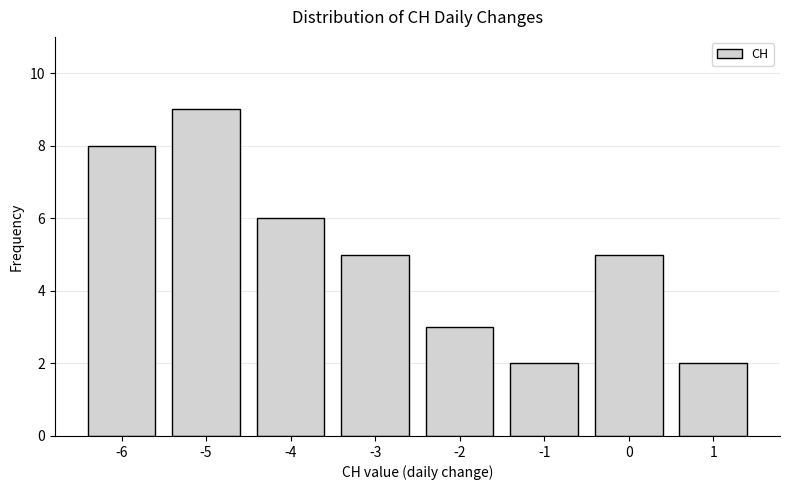

Over which range of the x-axis is the bar tallest?

-5.5 to -4.5